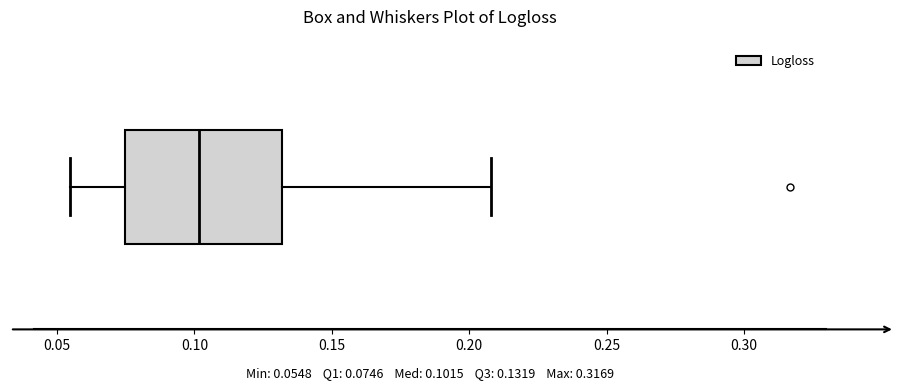

Transcribe this box plot: give where the median line is, the range the box spans, and where the two whiskers end, as read against the x-axis. The values are not printed on the chart, so give them approximately, as read against the axis.

median 0.100, box 0.075 to 0.130, whiskers 0.055 to 0.210